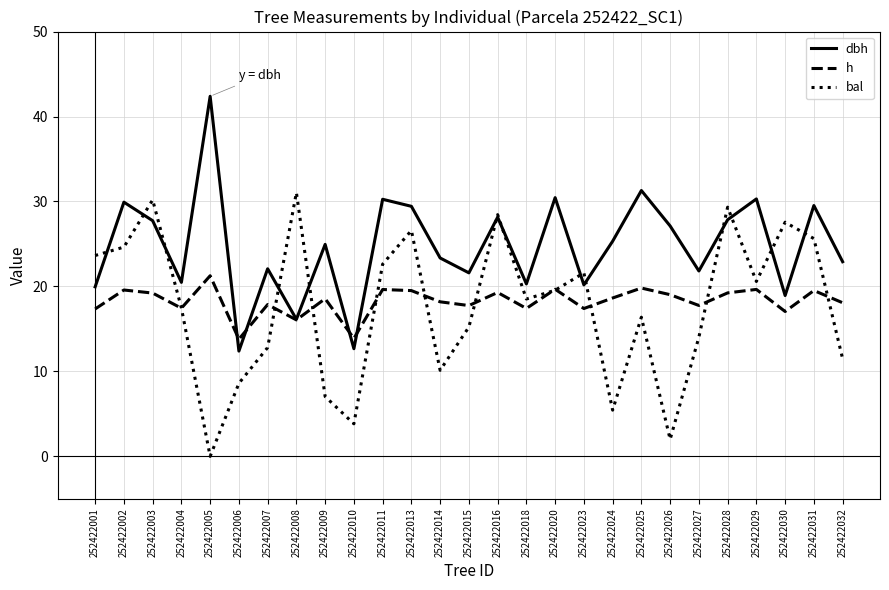

Is it true that h equals 11.5 at 252422015?

False